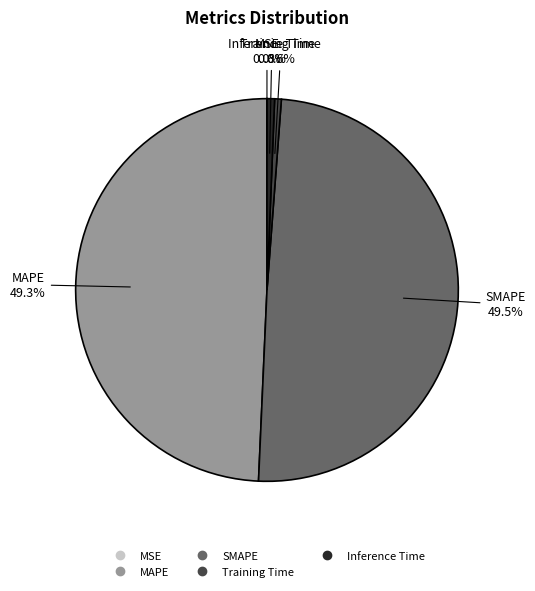

Is there a majority slice in this chart?

No